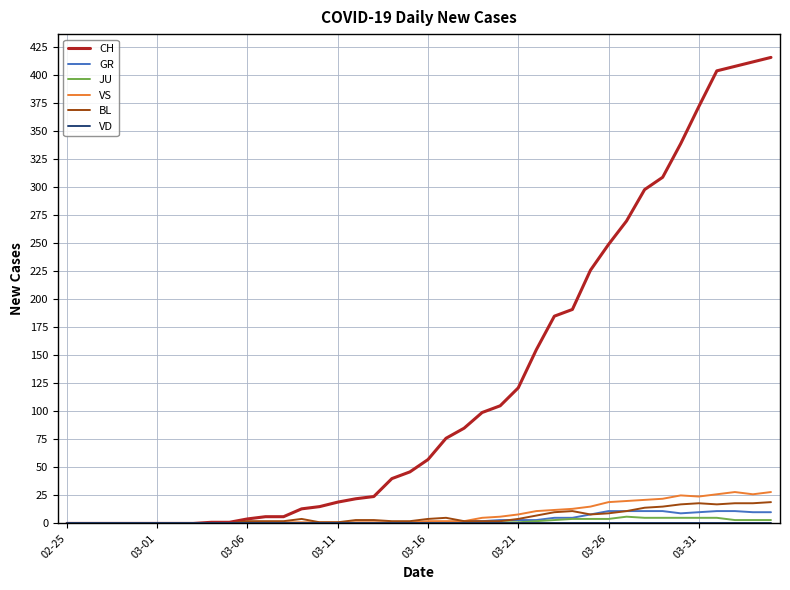

Which series has the largest total across all categories?

CH